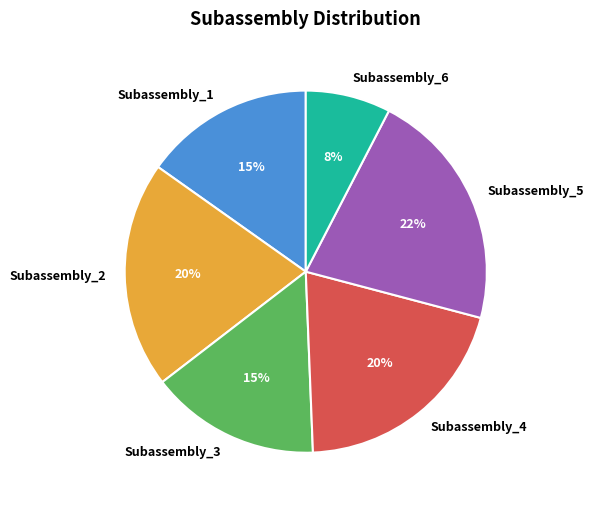

What is the smallest slice in the pie chart?

Subassembly_6